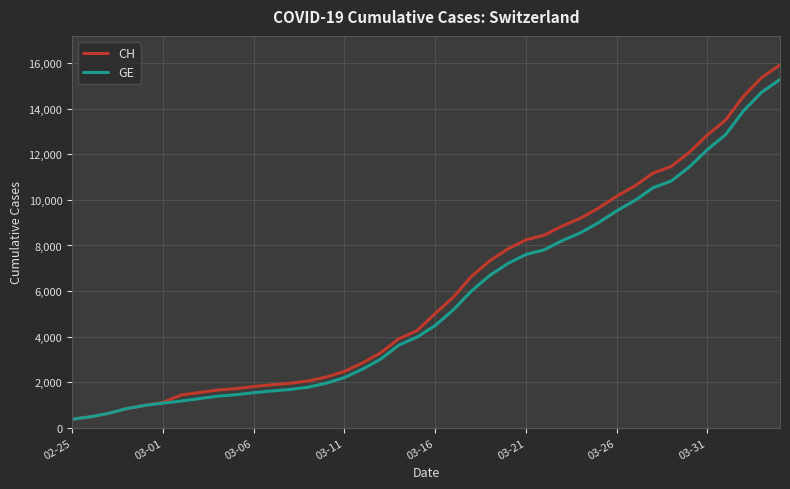

Is this an area chart (filled region under the line)?

No